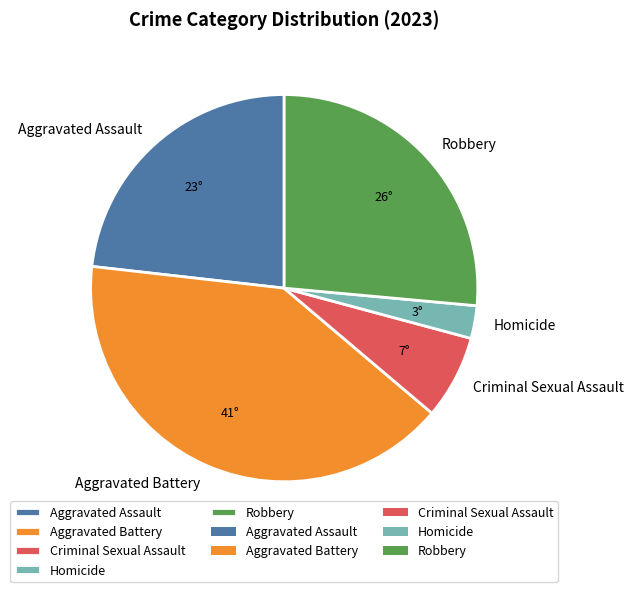

Approximately how many times larger is the value at Criminal Sexual Assault compared to Robbery?

0.3